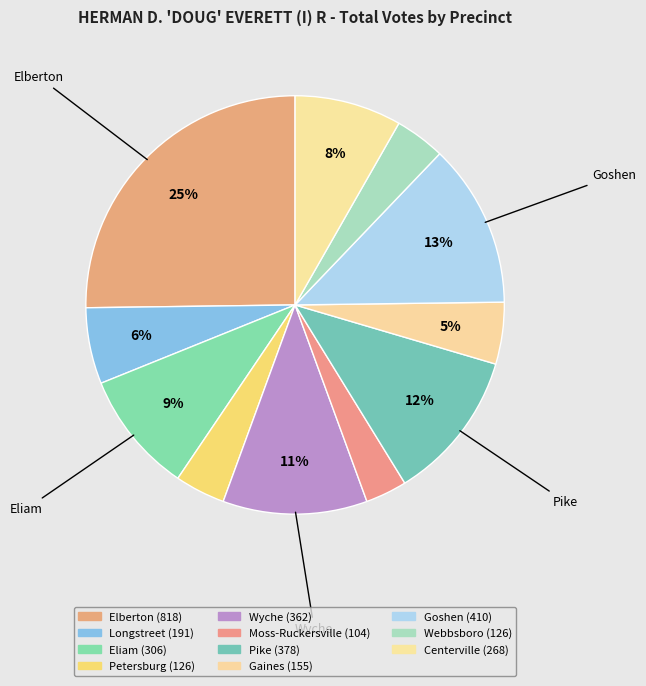

Is there a majority slice in this chart?

No